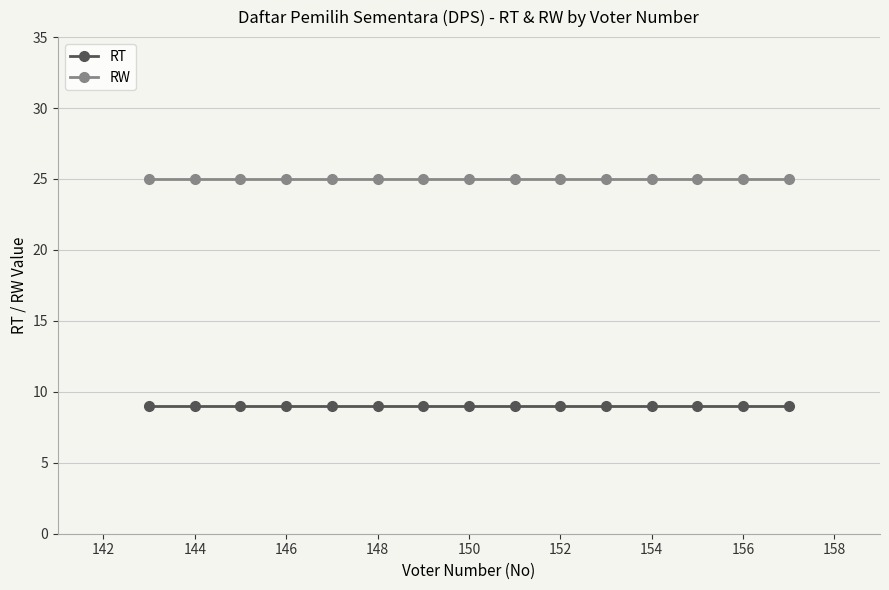

What is the minimum value for RT?

9